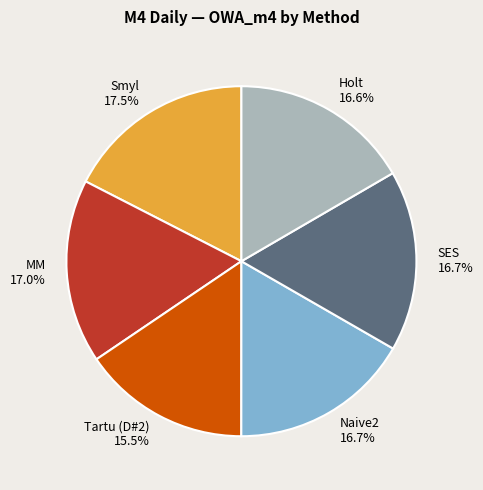

Does SES represent more than half of the total?

No